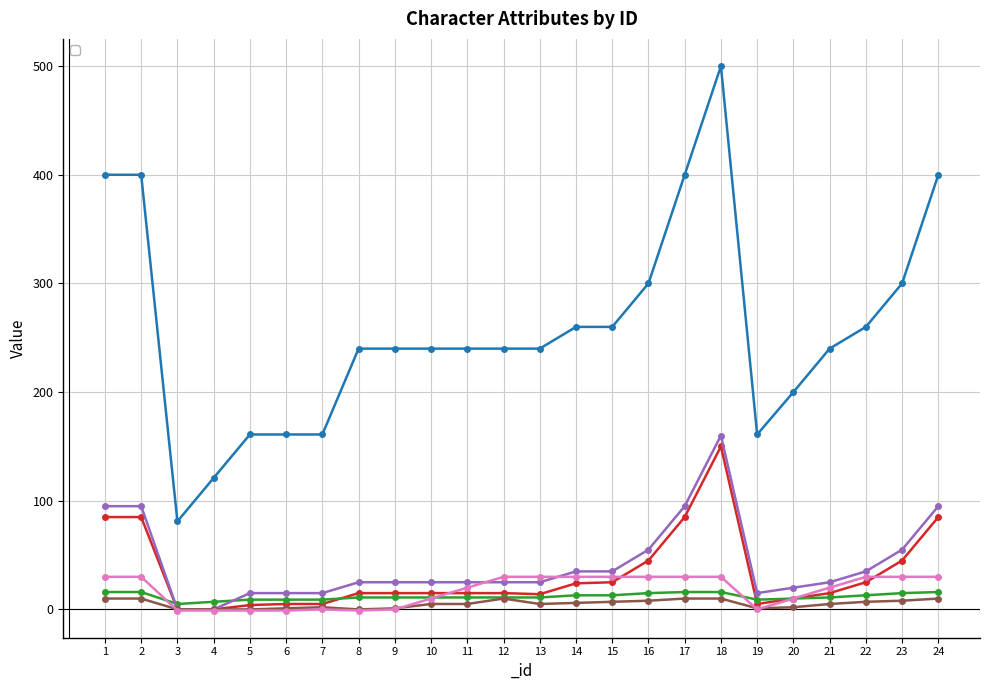

Reading left to right, transcribe all the data shown in this chart.

_job: 1=85	2=85	3=0	4=0	5=4	6=5	7=5	8=15	9=15	10=15	11=15	12=15	13=14	14=24	15=25	16=45	17=85	18=150	19=5	20=10	21=15	22=25	23=45	24=85
_pve_level: 1=400	2=400	3=81	4=121	5=161	6=161	7=161	8=240	9=240	10=240	11=240	12=240	13=240	14=260	15=260	16=300	17=400	18=500	19=161	20=200	21=240	22=260	23=300	24=400
_quality: 1=16	2=16	3=5	4=7	5=9	6=9	7=9	8=11	9=11	10=11	11=11	12=11	13=11	14=13	15=13	16=15	17=16	18=16	19=9	20=10	21=11	22=13	23=15	24=16
_core: 1=95	2=95	3=0	4=0	5=15	6=15	7=15	8=25	9=25	10=25	11=25	12=25	13=25	14=35	15=35	16=55	17=95	18=160	19=15	20=20	21=25	22=35	23=55	24=95
_limiter: 1=10	2=10	3=0	4=0	5=0	6=1	7=2	8=0	9=1	10=5	11=5	12=10	13=5	14=6	15=7	16=8	17=10	18=10	19=1	20=2	21=5	22=7	23=8	24=10
_talent: 1=30	2=30	3=-1	4=-1	5=-1	6=-1	7=0	8=-1	9=0	10=10	11=20	12=30	13=30	14=30	15=30	16=30	17=30	18=30	19=0	20=10	21=20	22=30	23=30	24=30